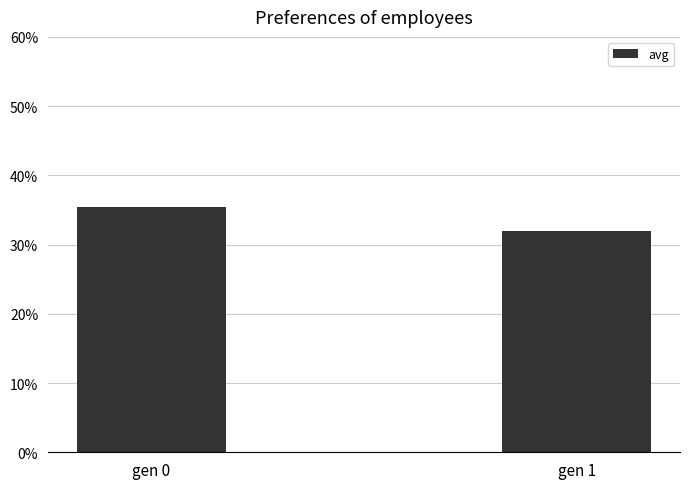

At which category does the chart reach its minimum across all series?

gen 1